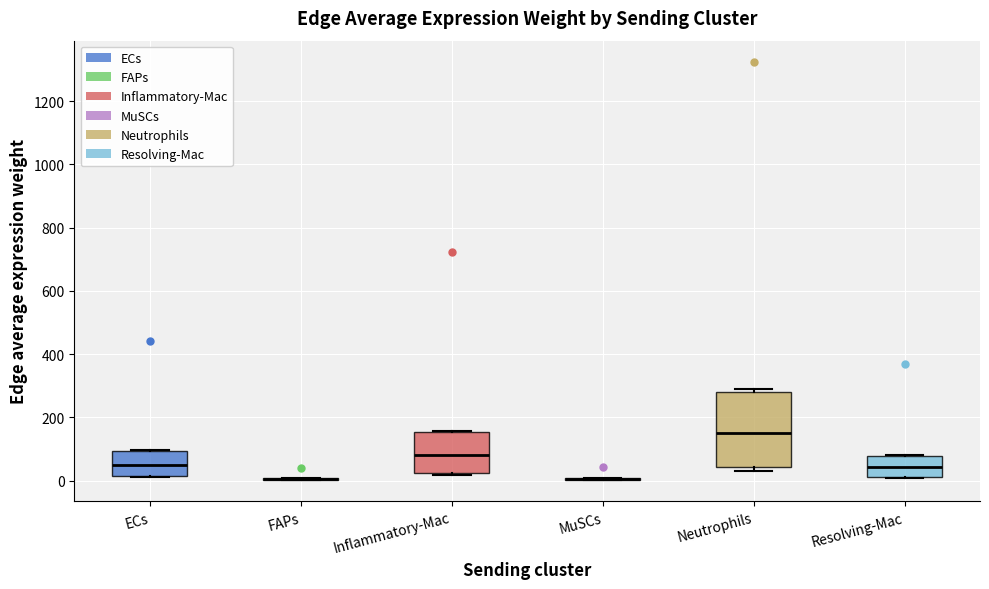

Reading left to right, transcribe this box plot: for each box, give where its median line is, the range the box spans, and where its two whiskers end, as read against the y-axis. The values are not printed on the chart, so give them approximately, as read against the axis.

ECs: median 60, box 20 to 100, whiskers 20 to 100
FAPs: box collapsed to a line at 0, whiskers 0 to 0
Inflammatory-Mac: median 80, box 20 to 160, whiskers 20 to 160 (just above the box's upper edge)
MuSCs: box collapsed to a line at 0, whiskers 0 to 0
Neutrophils: median 160, box 40 to 280, whiskers 40 (just below the box's lower edge) to 280 (just above the box's upper edge)
Resolving-Mac: median 40, box 20 to 80, whiskers 0 to 80